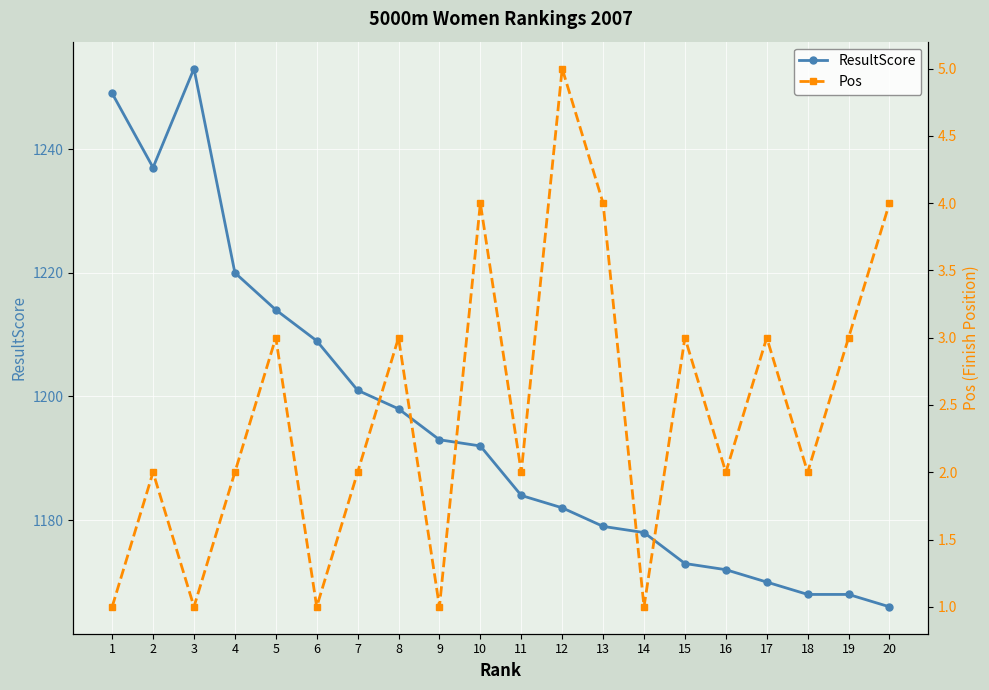

True or false: ResultScore and Pos cross at least once.

False